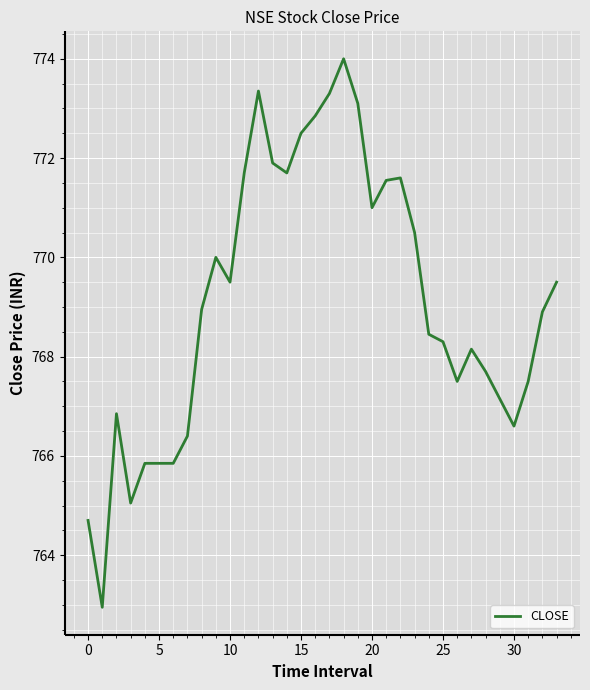

What is the minimum value shown in the chart?

763.0